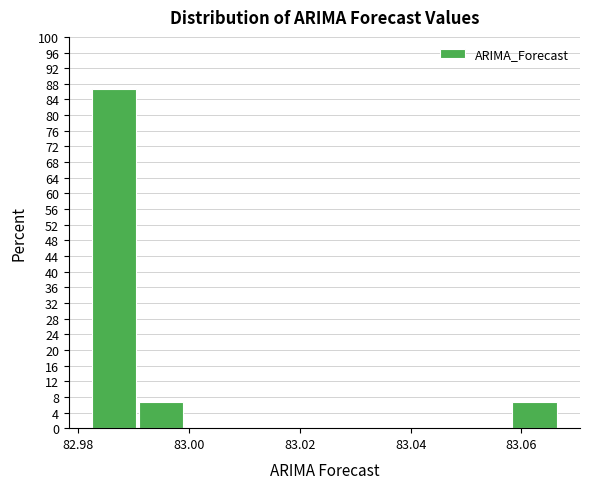

Over which range of the x-axis is the bar tallest?

82.982 to 82.990